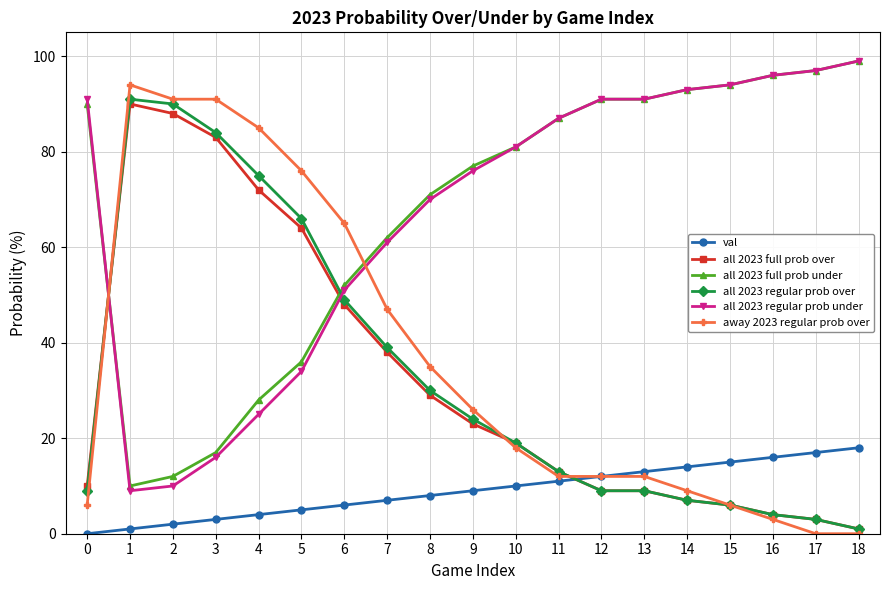

Is the value of away 2023 regular prob over at 5 greater than the value of all 2023 full prob under at 9?

No